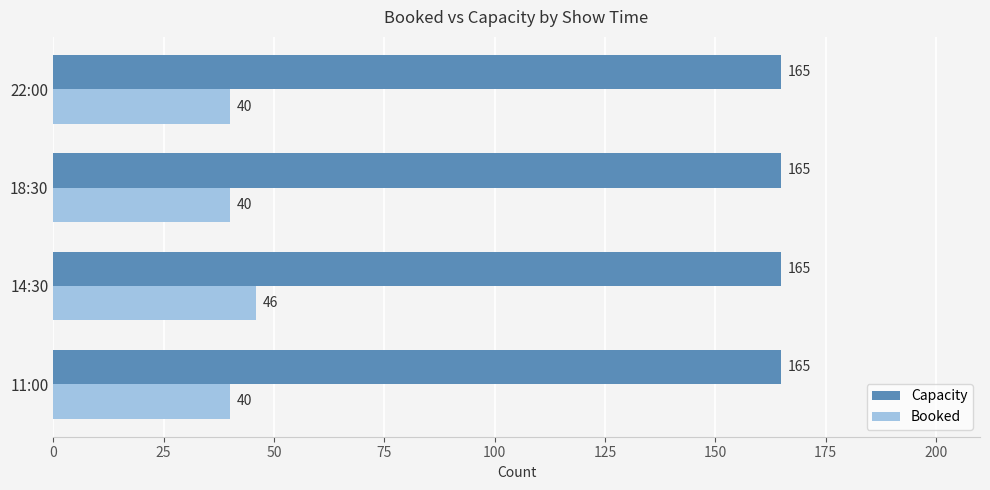

List the series in order of their overall mean, highest first.

Capacity, Booked